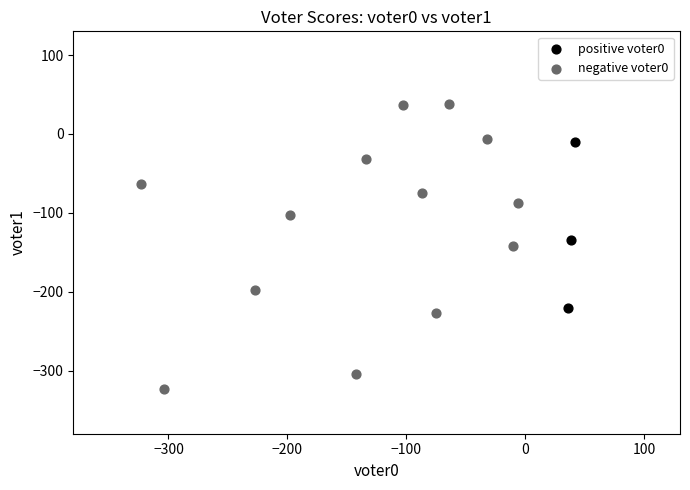

Which series has the largest Y range (max minus min)?

negative voter0